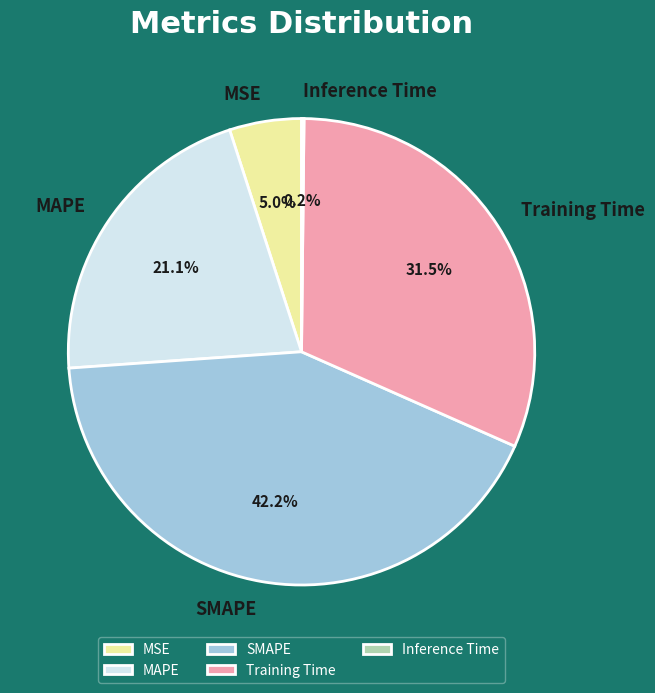

What is the ratio of the value at MAPE to the value at SMAPE?

0.5